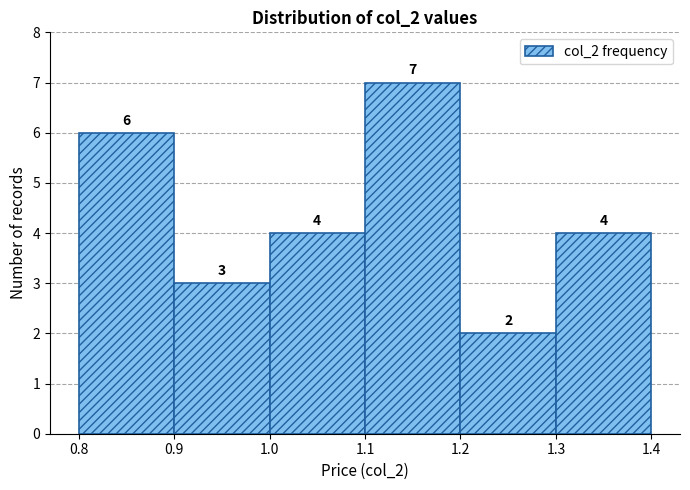

Reading left to right, list every bar in this chart as the range it spans on the x-axis followed by its height.

0.8 to 0.9: 6
0.9 to 1.0: 3
1.0 to 1.1: 4
1.1 to 1.2: 7
1.2 to 1.3: 2
1.3 to 1.4: 4